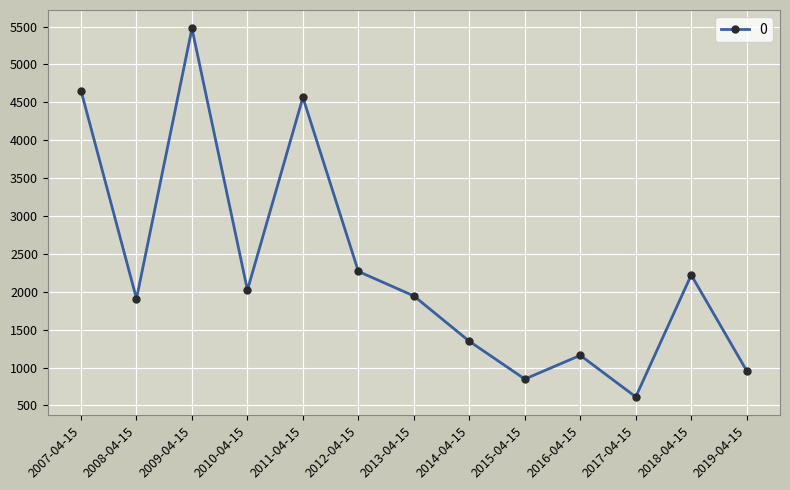

Approximately how many times larger is the value at 2019-04-15 compared to 2012-04-15?

0.4